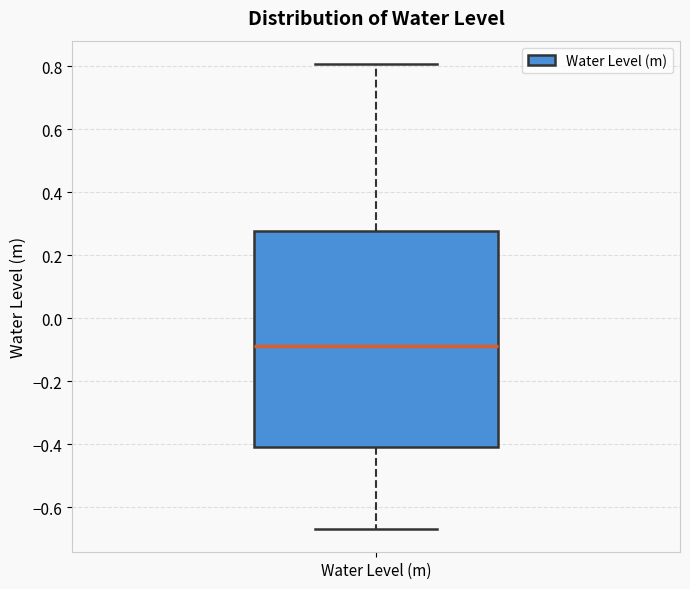

Where is the upper edge of the box for Water Level (m) on the y-axis? The values are not printed on the chart, so give them approximately, as read against the axis.

0.28